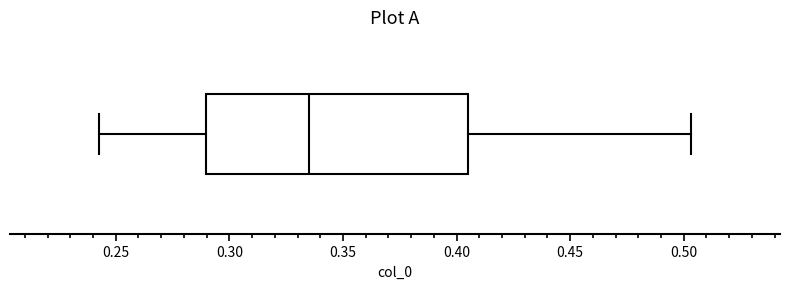

Transcribe this box plot: give where the median line is, the range the box spans, and where the two whiskers end, as read against the x-axis. The values are not printed on the chart, so give them approximately, as read against the axis.

median 0.335, box 0.290 to 0.405, whiskers 0.245 to 0.505